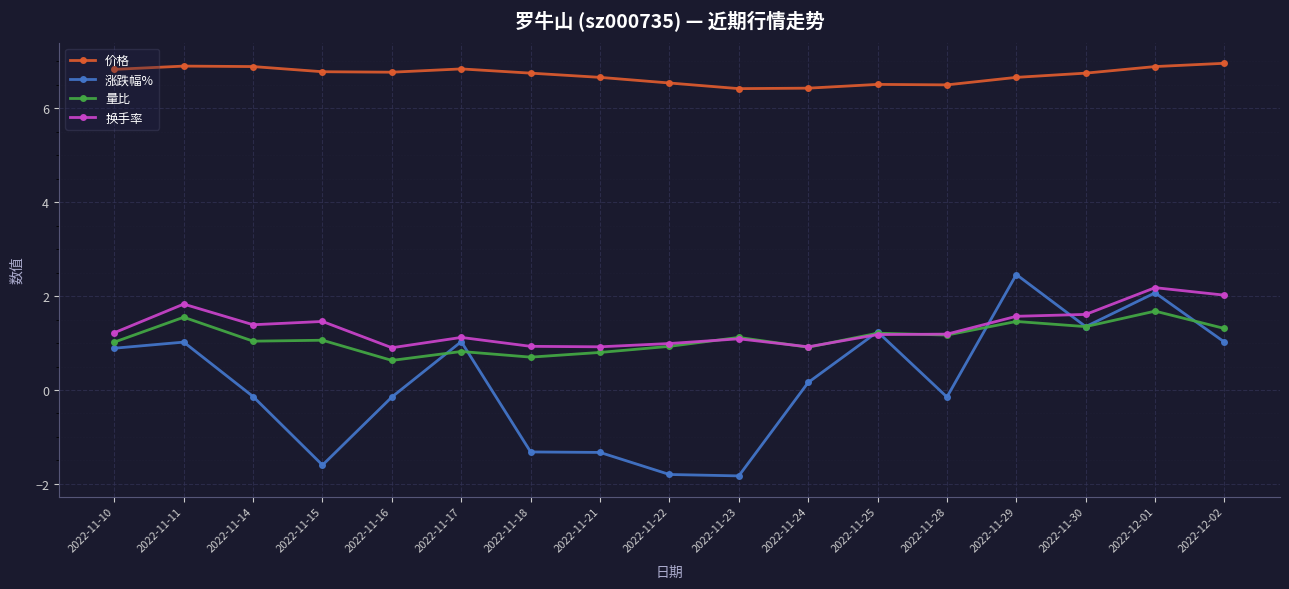

At 2022-12-02, list the series in order from smallest to largest.

涨跌幅%, 量比, 换手率, 价格